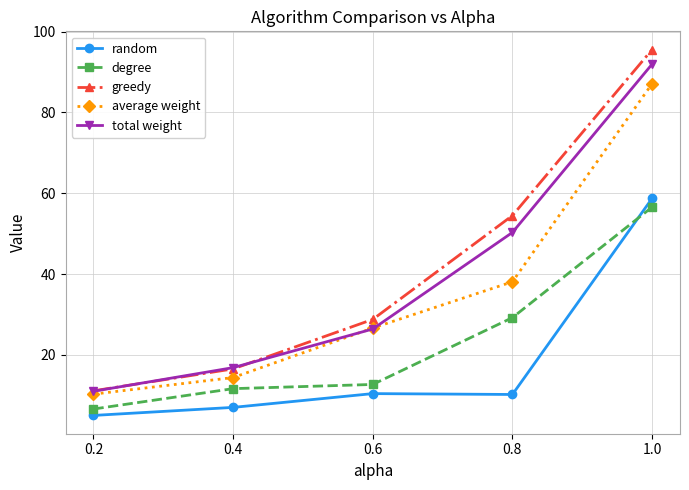

At which label does greedy reach its peak?

1.0